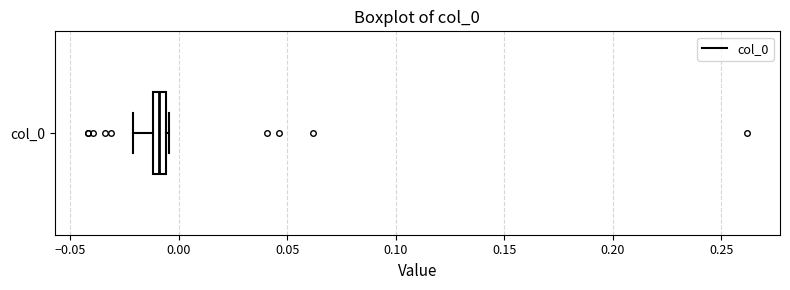

Where is the right edge of the box for col_0 on the x-axis? The values are not printed on the chart, so give them approximately, as read against the axis.

-0.005